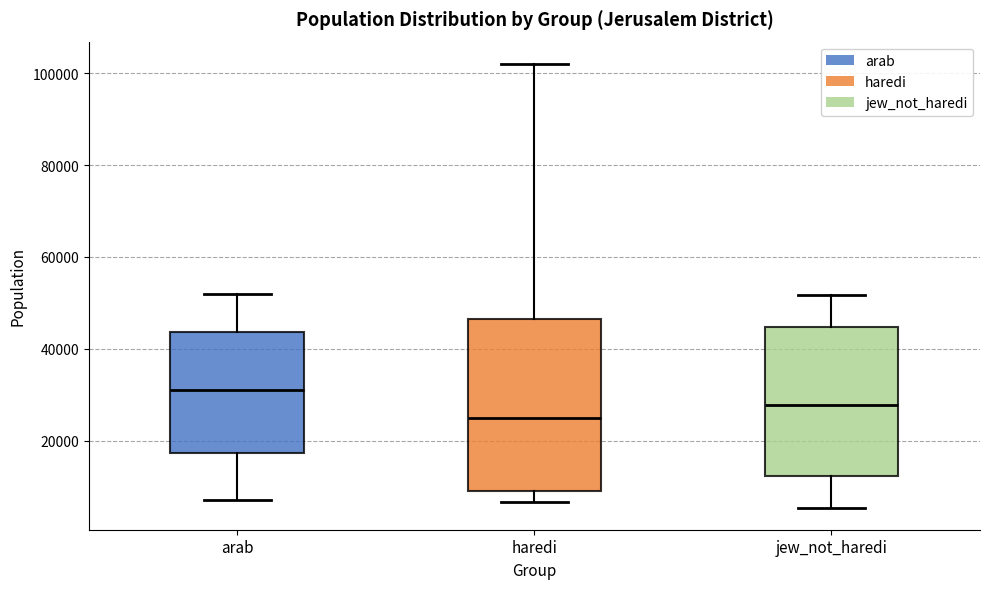

Which box has the lowest median line?

haredi